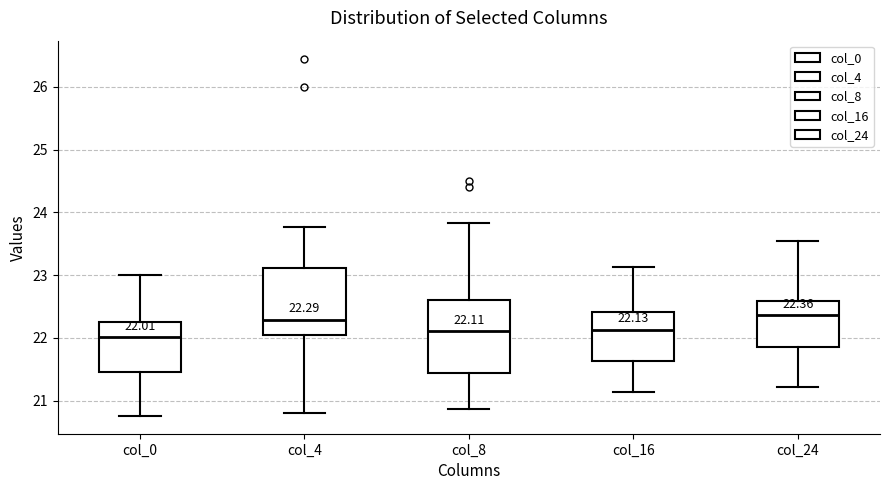

Which box is the tallest, from its lower edge to its upper edge?

col_8